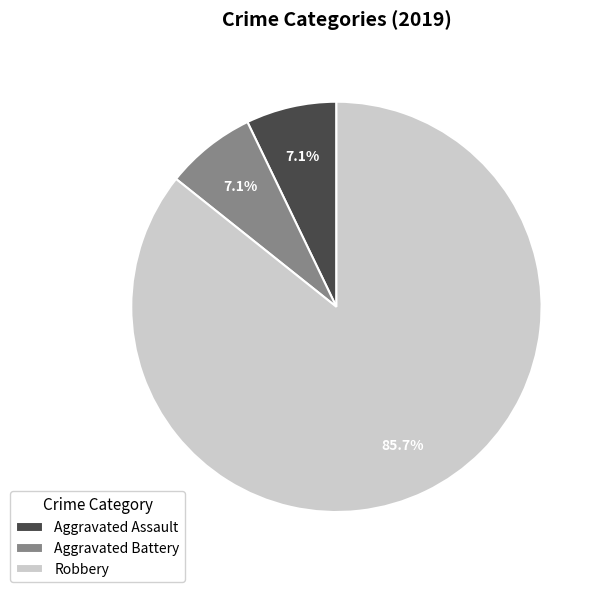

Which category has the biggest portion of the pie?

Robbery